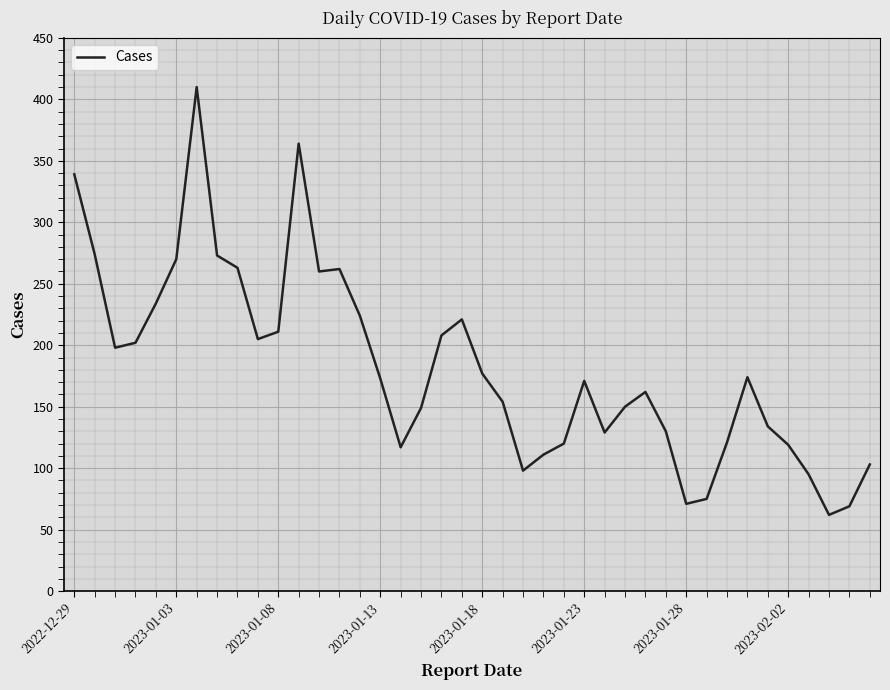

What is the average value?

182